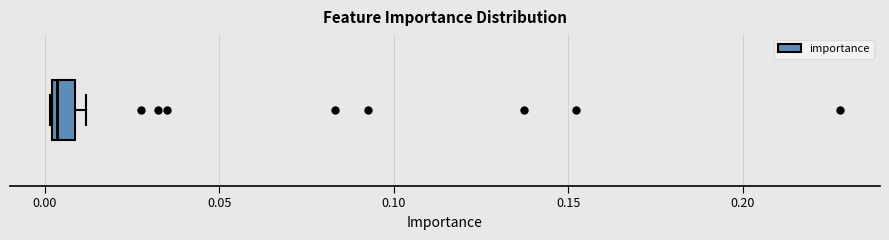

Where does the median line of the box sit on the x-axis? The values are not printed on the chart, so give them approximately, as read against the axis.

0.005